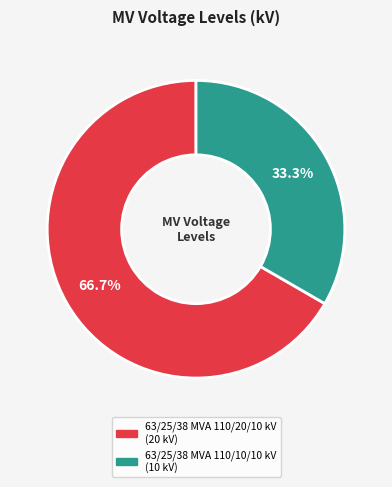

Combined, what portion of the pie is 63/25/38 MVA 110/10/10 kV and 63/25/38 MVA 110/20/10 kV?

100.0%